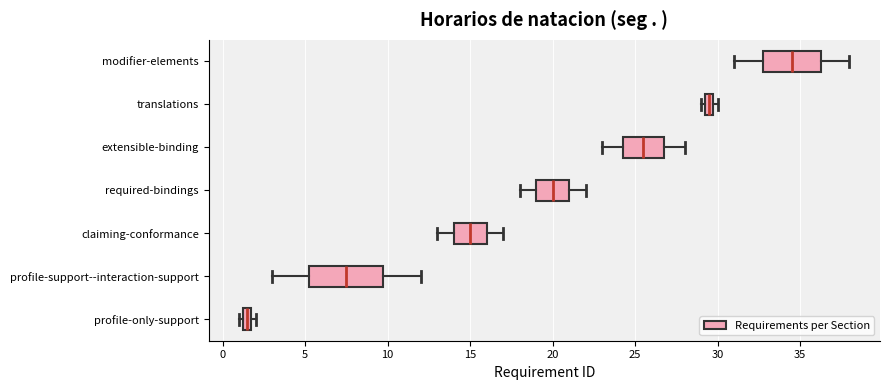

Which box's median line is the furthest to the right?

modifier-elements